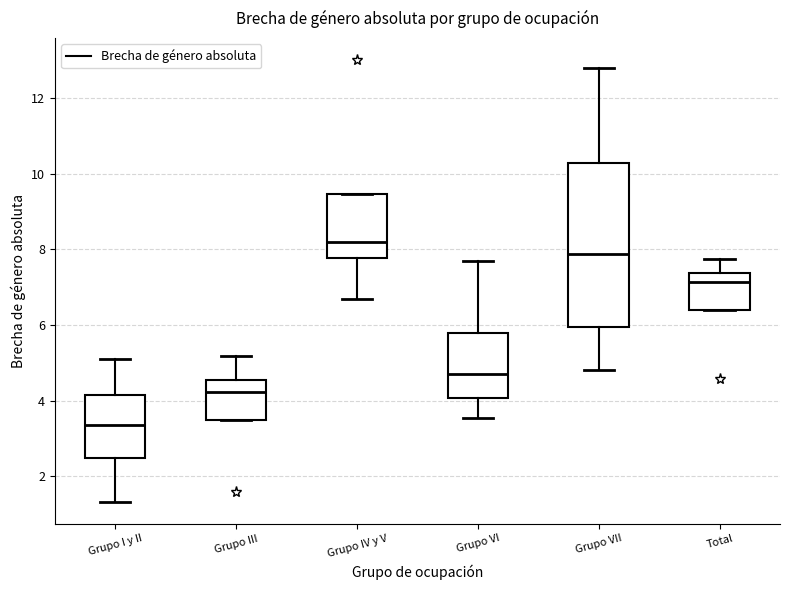

Which box has the highest median line?

Grupo IV y V